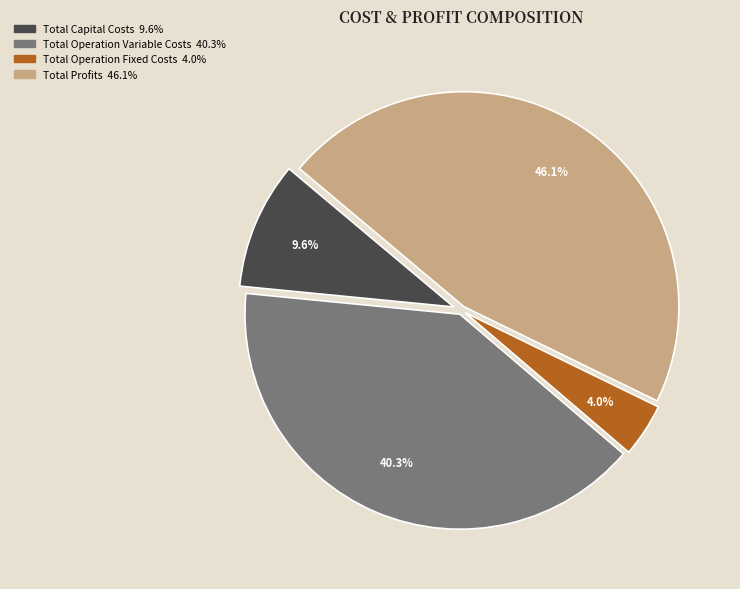

What is the largest slice in the pie chart?

Total Profits